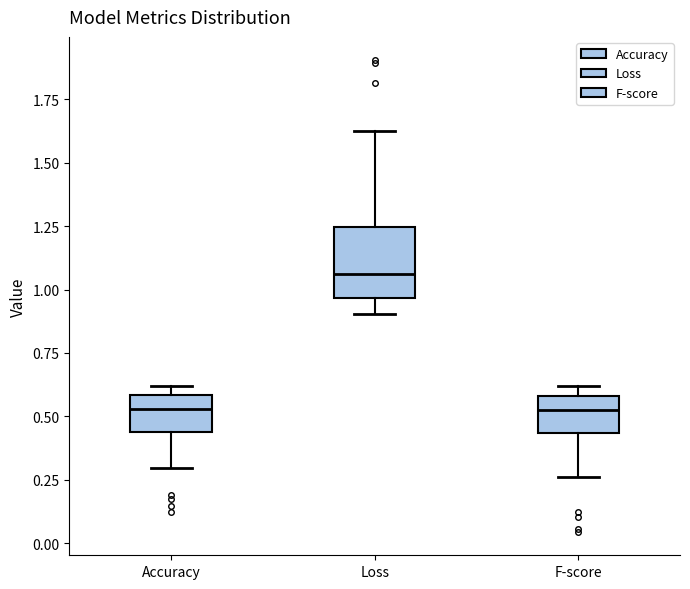

Comparing the boxes themselves (not the whiskers), which one is the tallest?

Loss